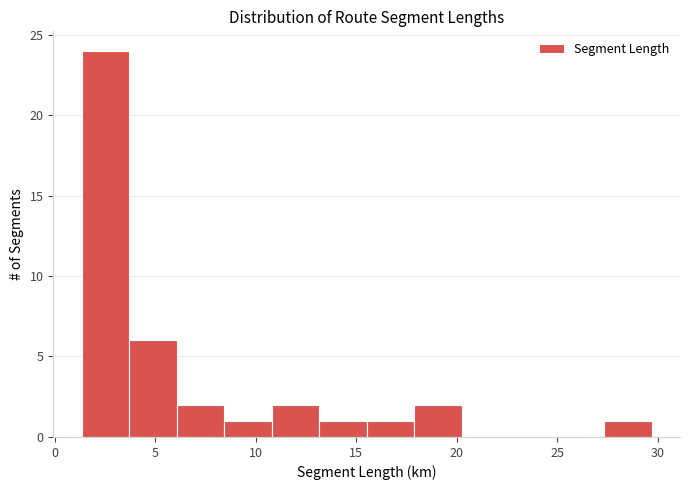

Reading left to right, list every bar in this chart as the range it spans on the x-axis followed by its height. Neither the bar edges nor the heights are printed on the chart, so give them approximately, as read against the axes.

1.5 to 3.5: 24
3.5 to 6.0: 6
6.0 to 8.5: 2
8.5 to 11.0: 1
11.0 to 13.0: 2
13.0 to 15.5: 1
15.5 to 18.0: 1
18.0 to 20.0: 2
20.0 to 22.5: 0
22.5 to 25.0: 0
25.0 to 27.5: 0
27.5 to 29.5: 1